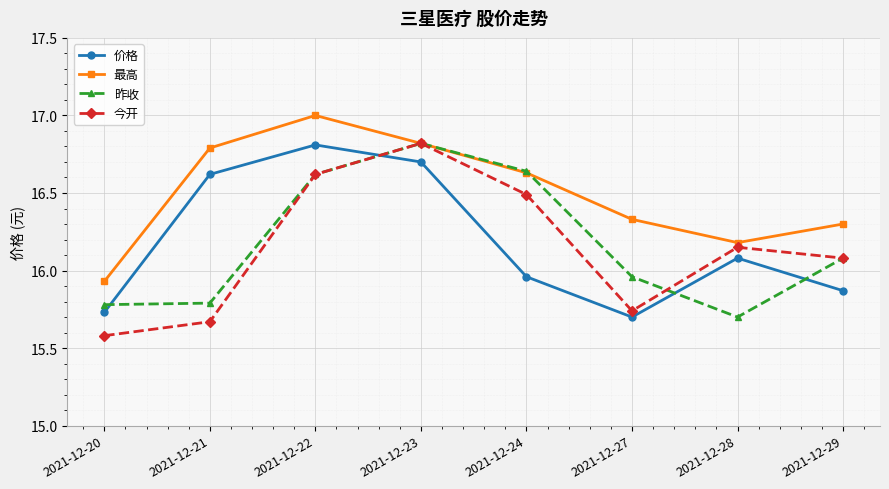

True or false: 最高 and 价格 cross at least once.

False